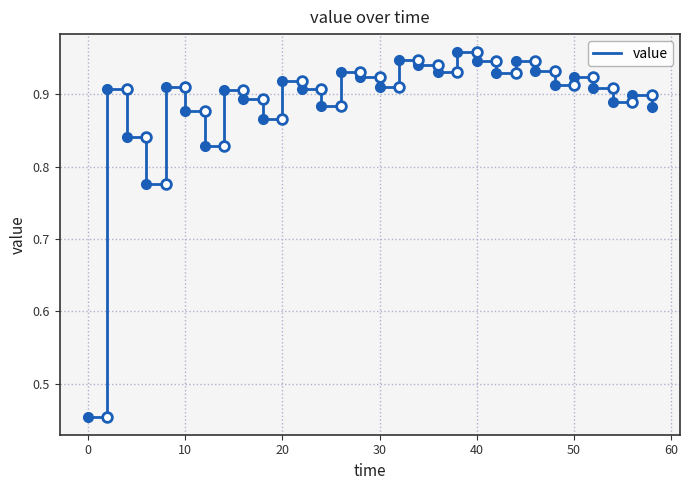

True or false: value has a value of 0.3 at 40.

False